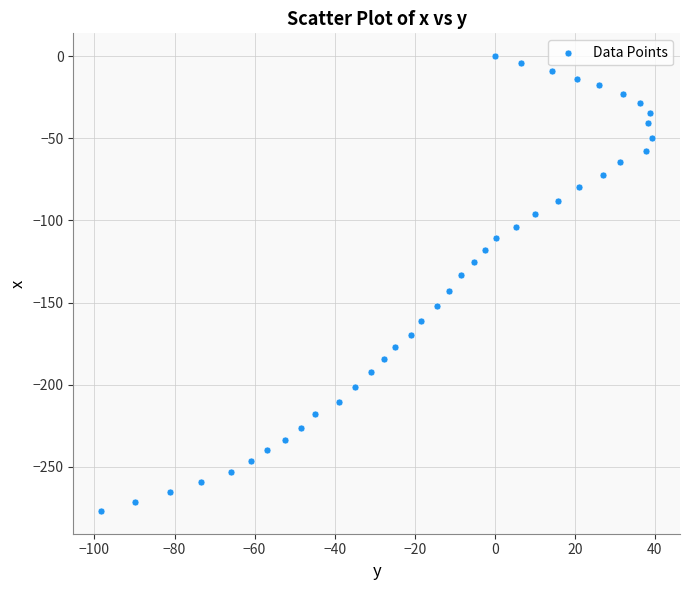

What is the range of X values (max minus min)?

137.8